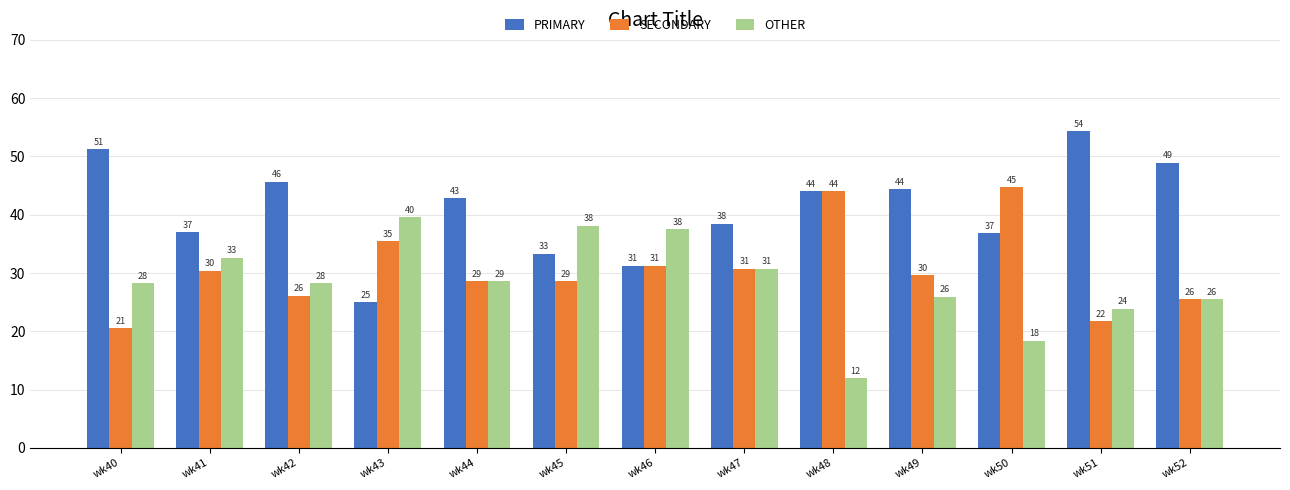

What is the maximum value for SECONDARY?

44.7